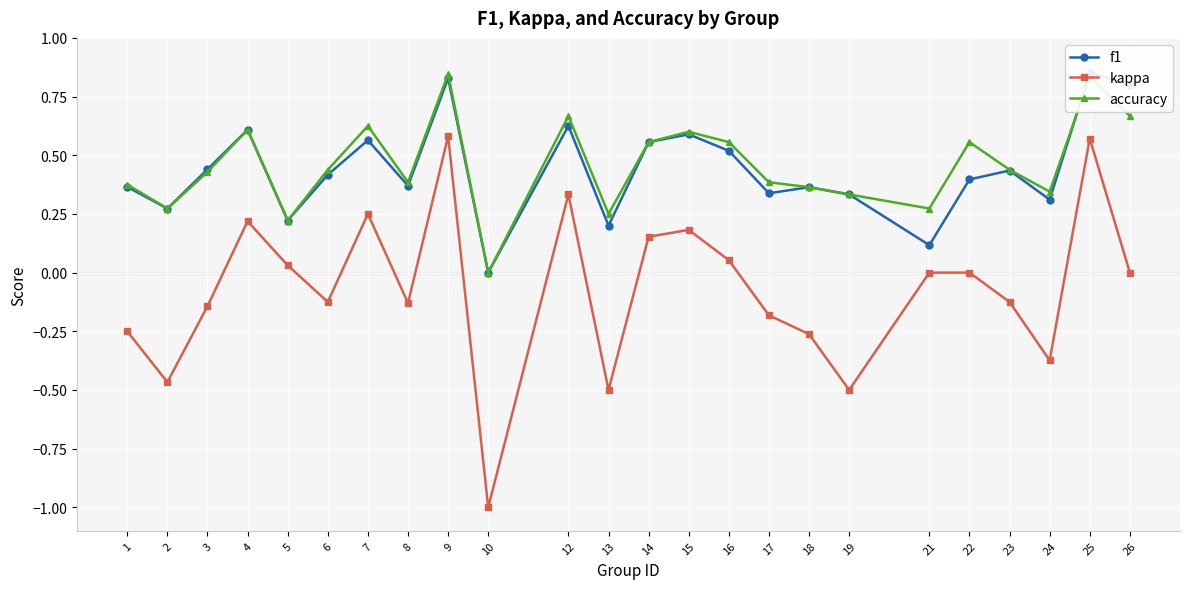

List the series in order of their peak value, lowest first.

kappa, accuracy, f1